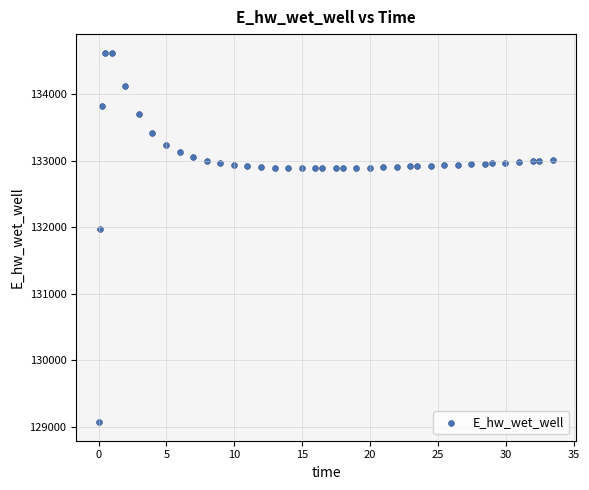

What Y value in the scatter plot is closest to 131849?

131970.0